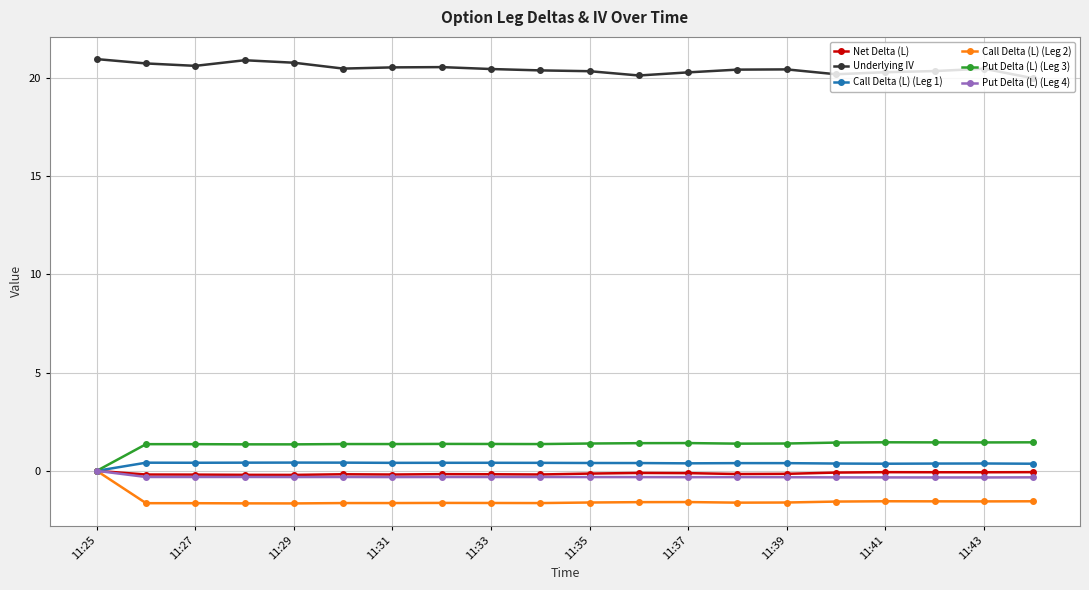

What is the smallest value displayed?

-1.7